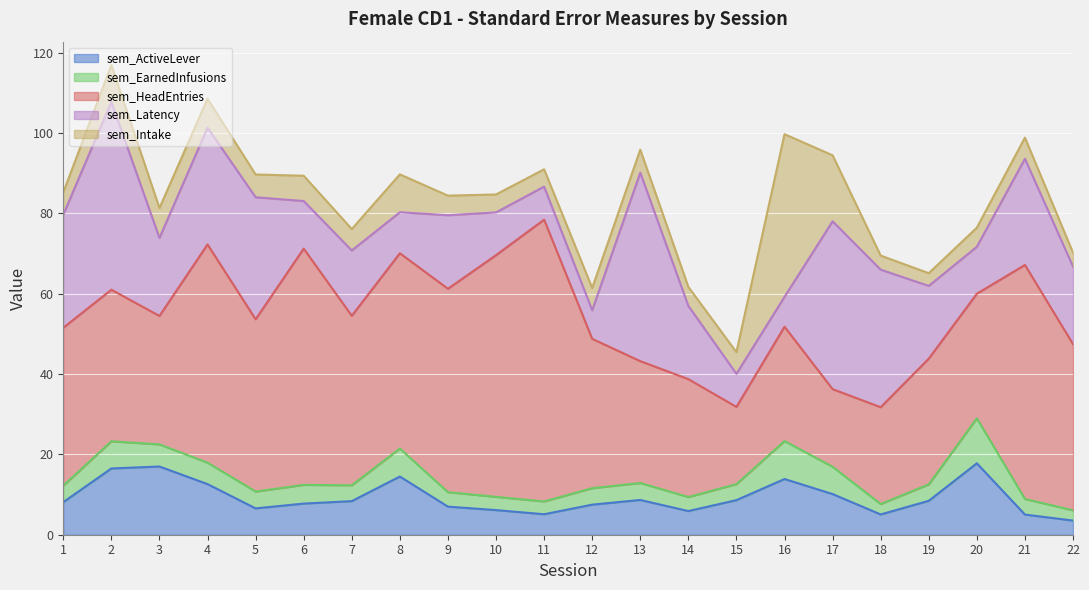

How many categories are shown in the chart?

22